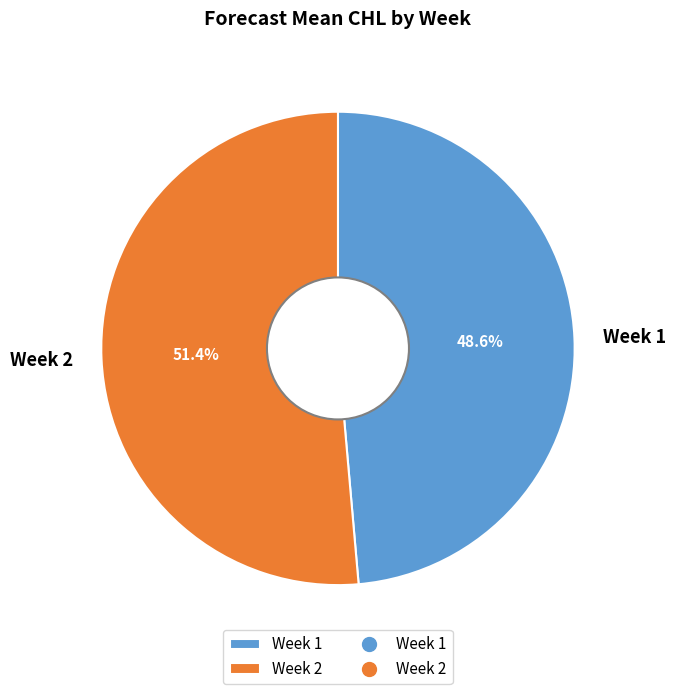

What percentage is NOT represented by Week 1?

51.4%